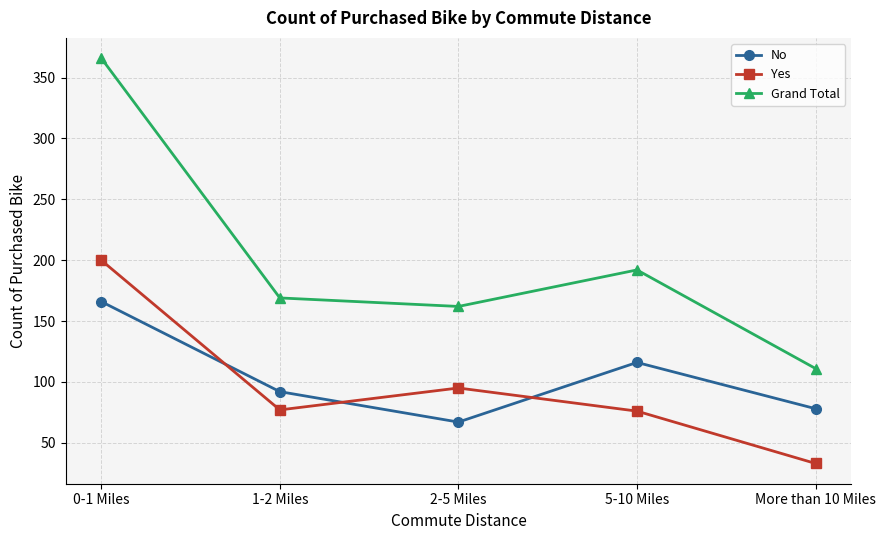

Is it true that Yes equals 40 at 0-1 Miles?

False